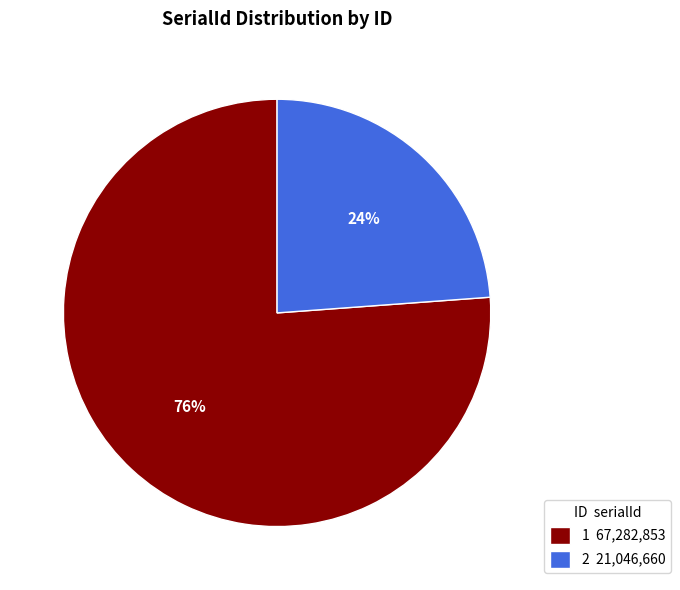

Is there a majority slice in this chart?

Yes